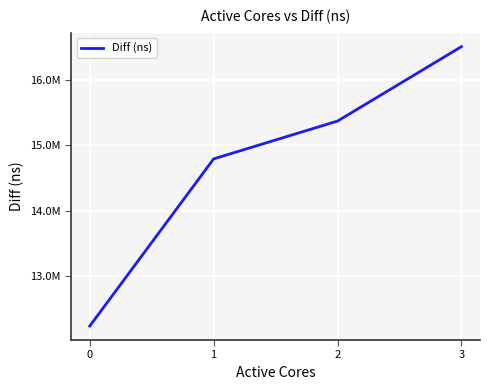

Is this an area chart (filled region under the line)?

No